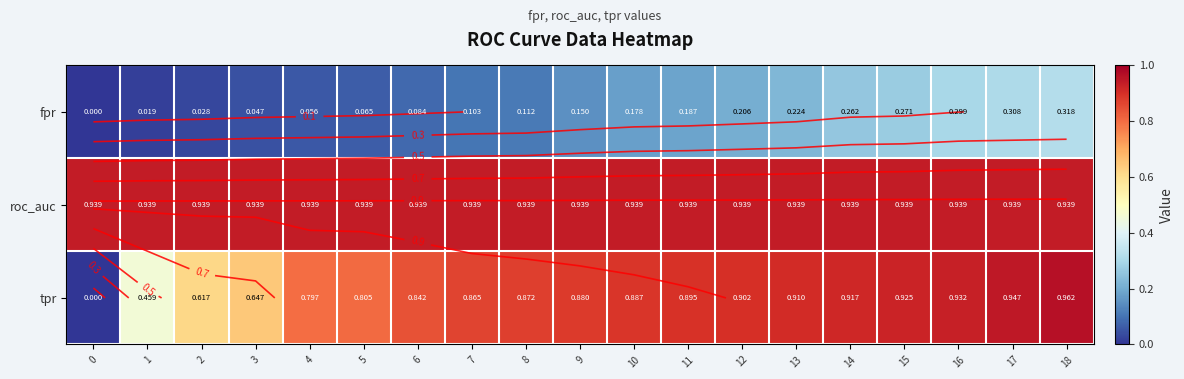

What is the total value across all series at 7?

1.9